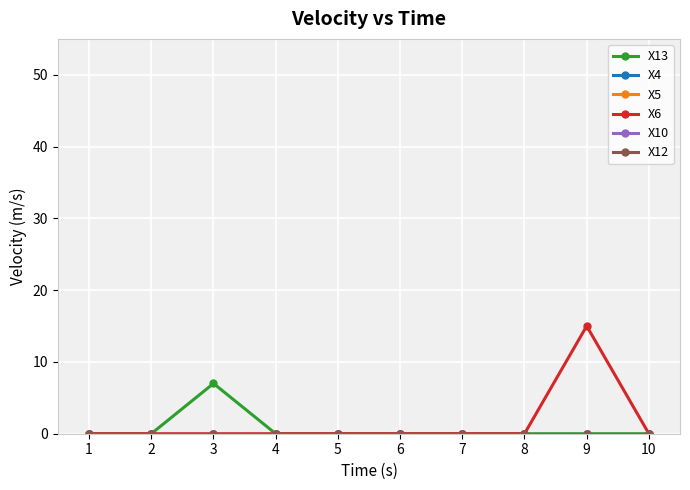

Reading left to right, transcribe all the data shown in this chart.

X13: 1=0	2=0	3=7	4=0	5=0	6=0	7=0	8=0	9=0	10=0
X4: 1=0	2=0	3=0	4=0	5=0	6=0	7=0	8=0	9=0	10=0
X5: 1=0	2=0	3=0	4=0	5=0	6=0	7=0	8=0	9=0	10=0
X6: 1=0	2=0	3=0	4=0	5=0	6=0	7=0	8=0	9=15	10=0
X10: 1=0	2=0	3=0	4=0	5=0	6=0	7=0	8=0	9=0	10=0
X12: 1=0	2=0	3=0	4=0	5=0	6=0	7=0	8=0	9=0	10=0